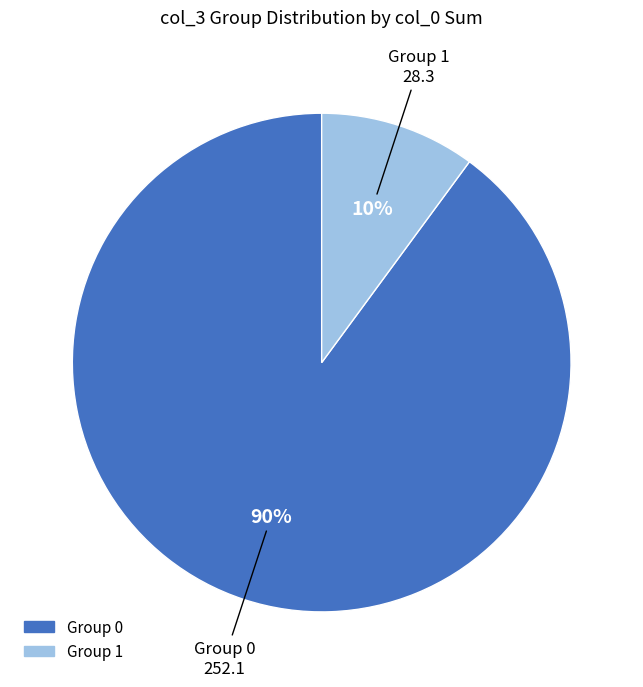

Does any single category account for the majority?

Yes